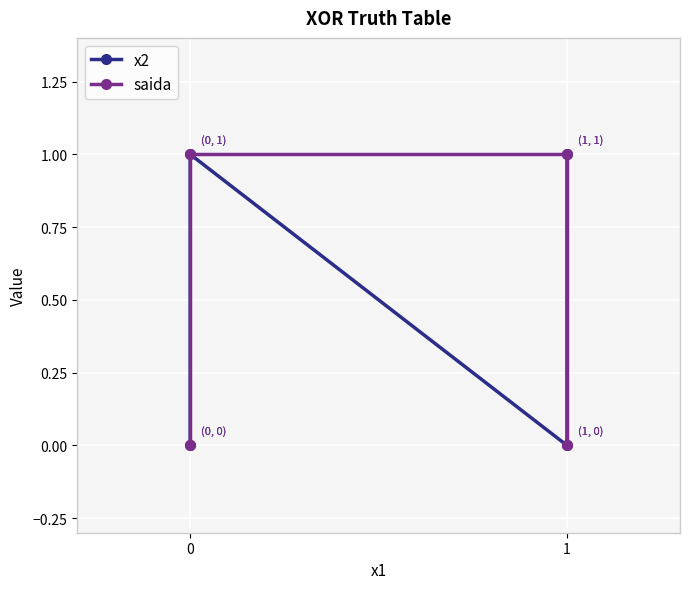

How many distinct data groups are displayed?

2